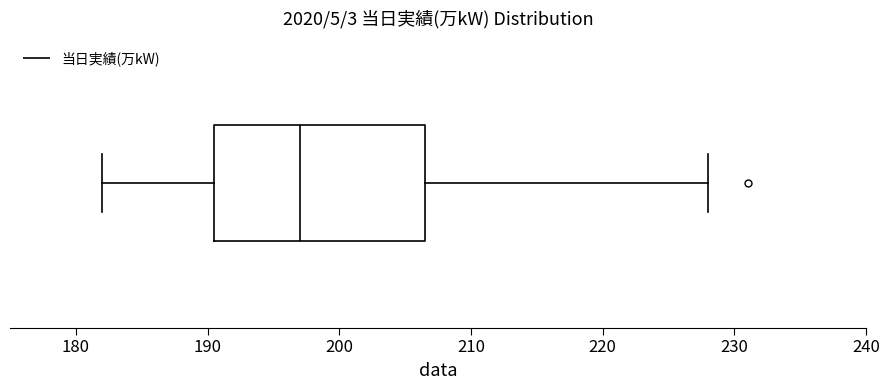

Transcribe this box plot: give where the median line is, the range the box spans, and where the two whiskers end, as read against the x-axis. The values are not printed on the chart, so give them approximately, as read against the axis.

median 197, box 191 to 207, whiskers 182 to 228